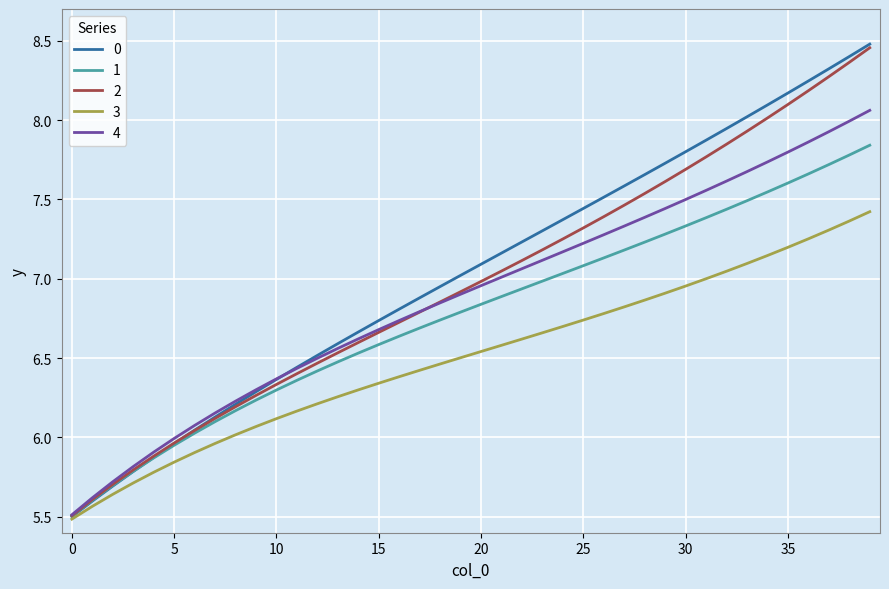

What is the smallest value displayed?

5.5